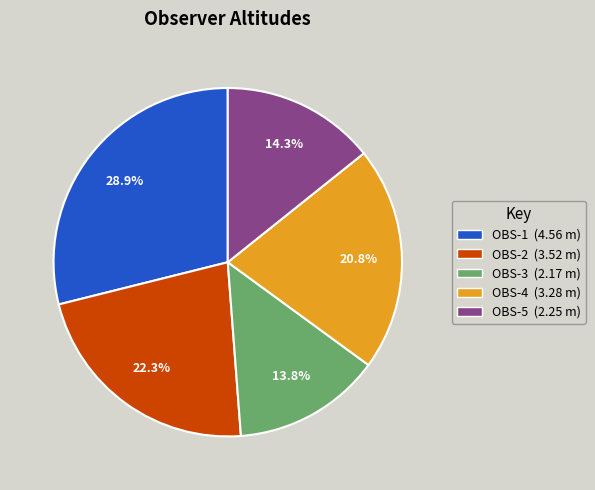

What is the ratio of the value at OBS-5 to the value at OBS-2?

0.6